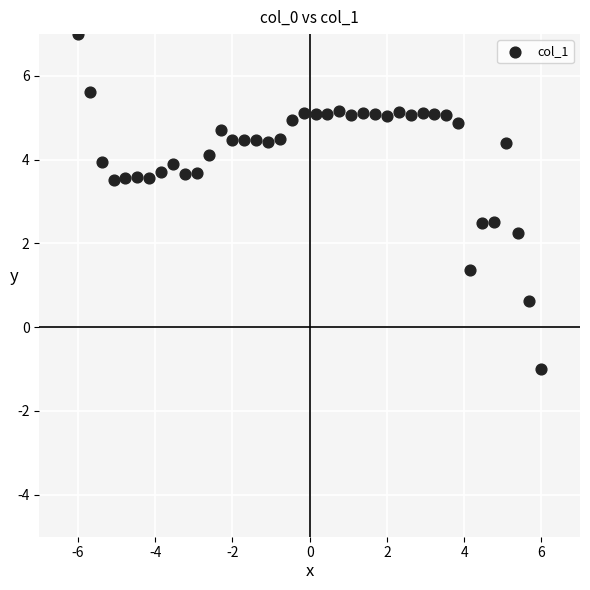

What is the range of X values (max minus min)?

12.0